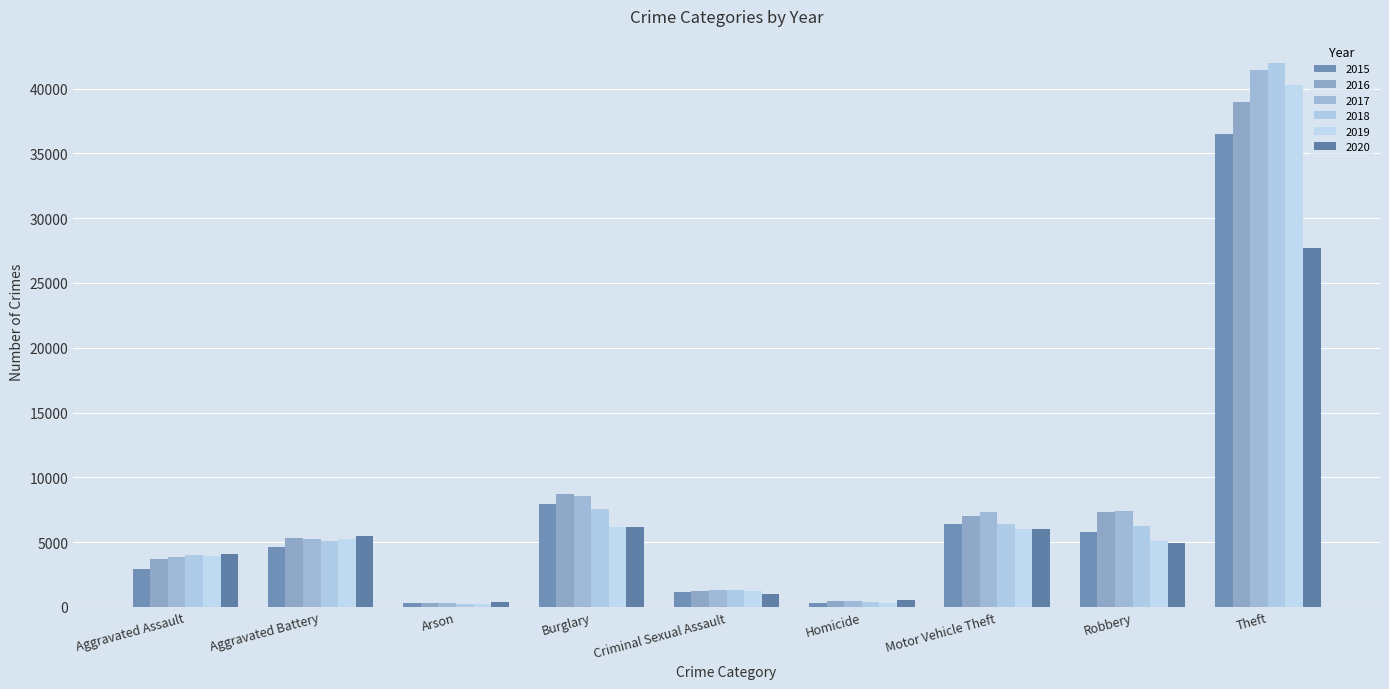

Between Burglary and Robbery, which is larger?

Burglary